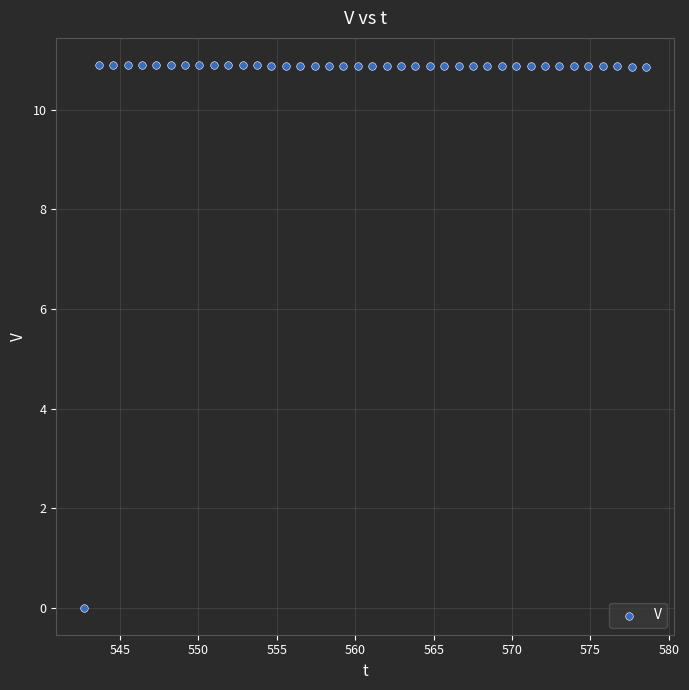

What is the range of Y values (max minus min)?

10.9